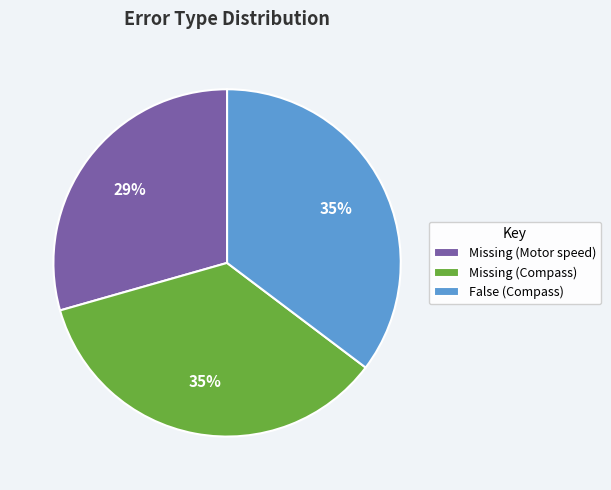

Which slice is the smallest?

Missing (Motor speed)